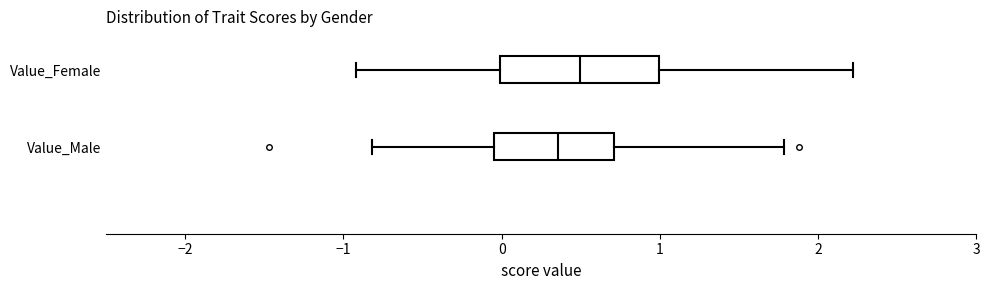

Reading bottom to top, read every box against the x-axis: the position of its median line, the range the box covers, and the ends of its whiskers. The values are not printed on the chart, so give them approximately, as read against the axis.

Value_Male: median 0.4, box 0.0 to 0.7, whiskers -0.8 to 1.8
Value_Female: median 0.5, box 0.0 to 1.0, whiskers -0.9 to 2.2